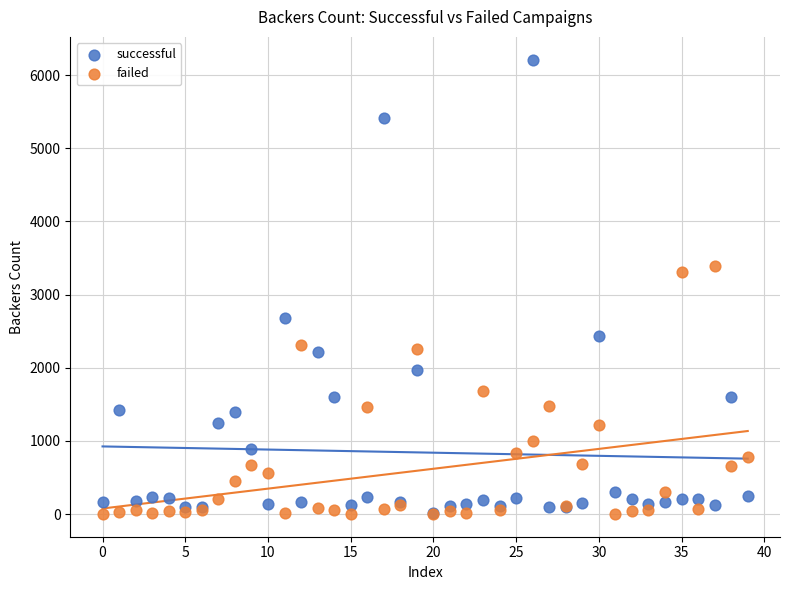

Which series contains the highest Y value?

successful